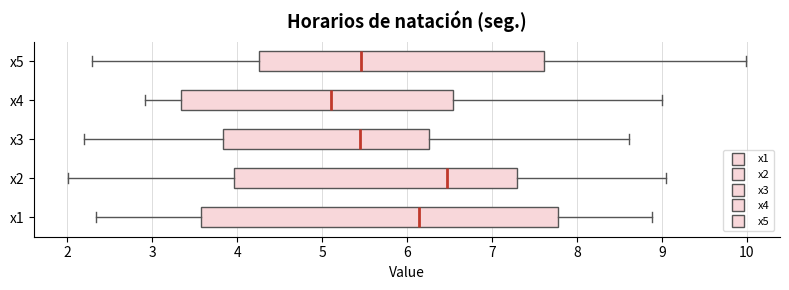

Where does the right whisker of the box for x4 end on the x-axis? The values are not printed on the chart, so give them approximately, as read against the axis.

9.0